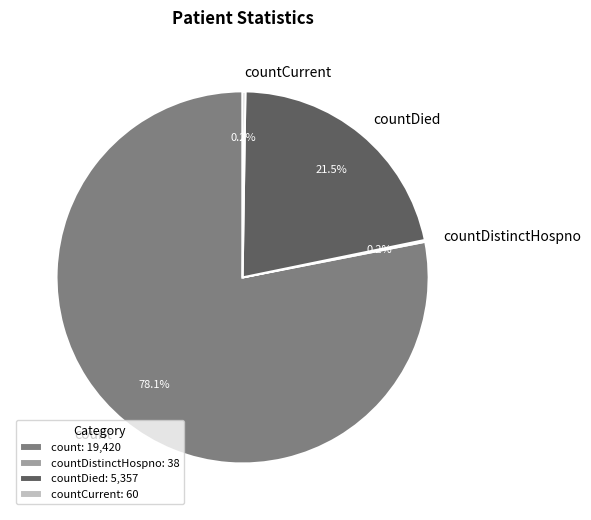

Is there any slice that represents more than half of the pie?

Yes